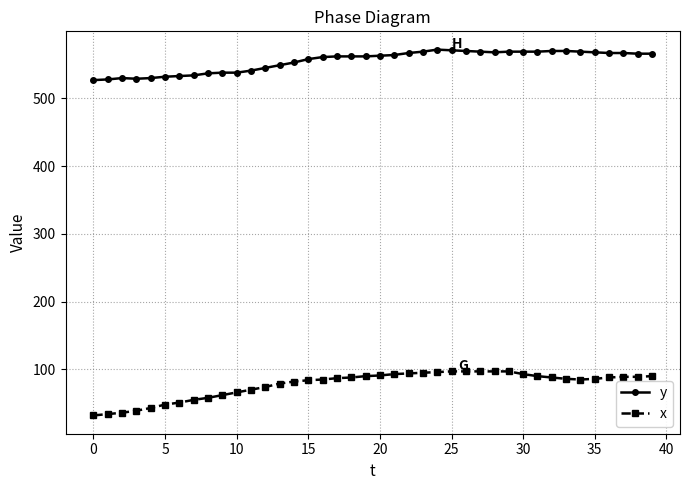

Count the number of data series in this chart.

2